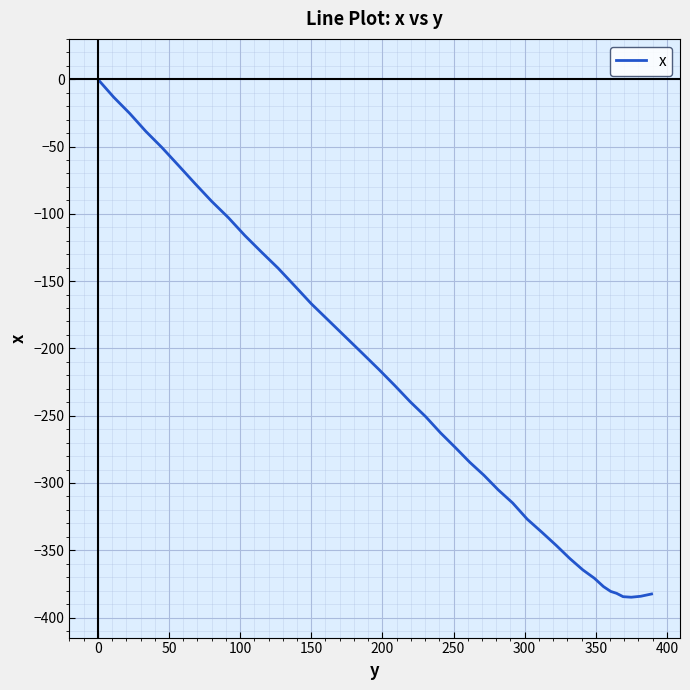

What is the difference between the maximum and minimum values?

384.9